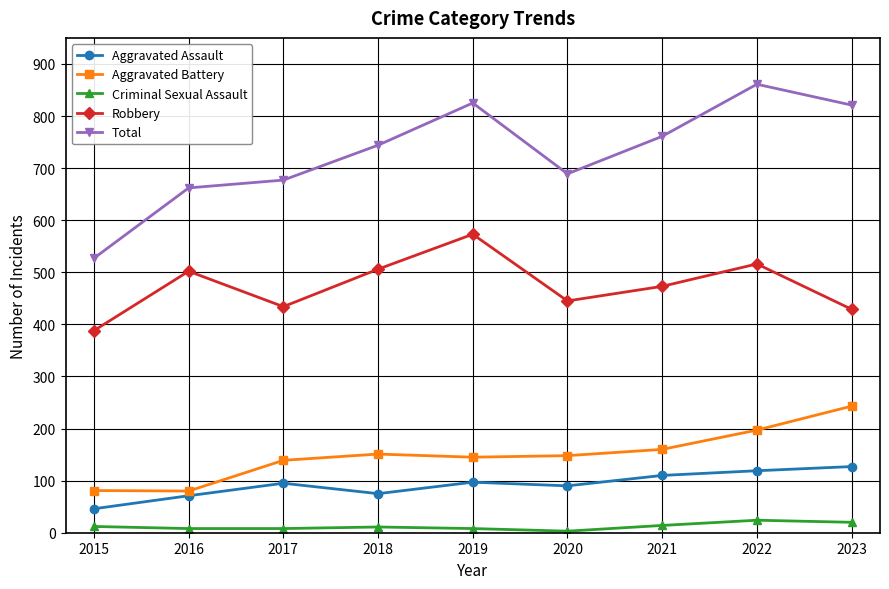

Is it true that Aggravated Assault equals 119 at 2022?

True